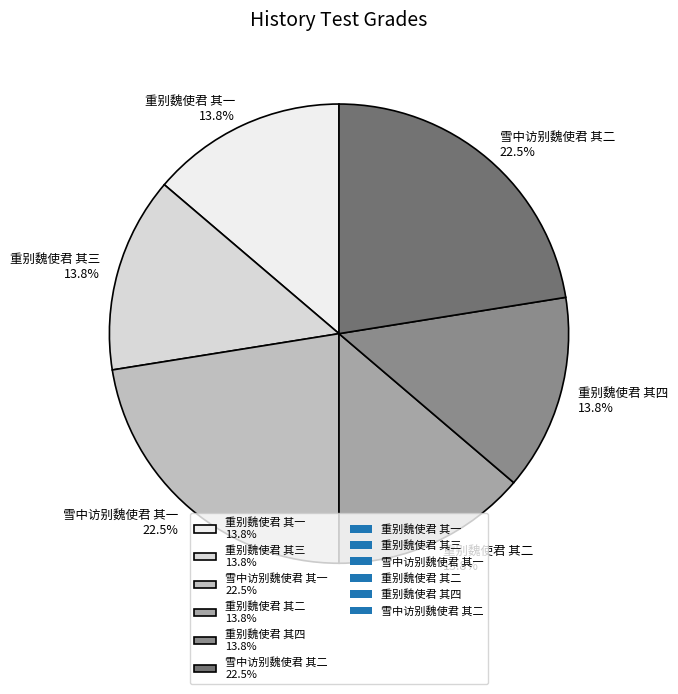

Count the number of slices in the pie.

6